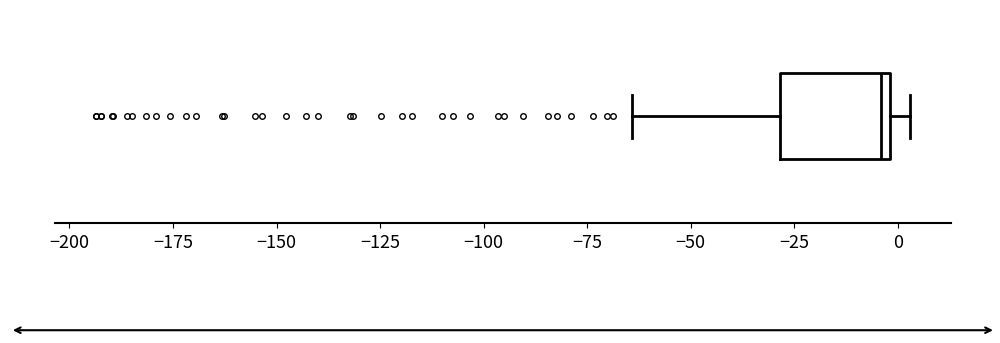

Read this box plot against the x-axis: the position of the median line, the range covered by the box, and the ends of both whiskers. The values are not printed on the chart, so give them approximately, as read against the axis.

median -5, box -30 to 0, whiskers -65 to 5